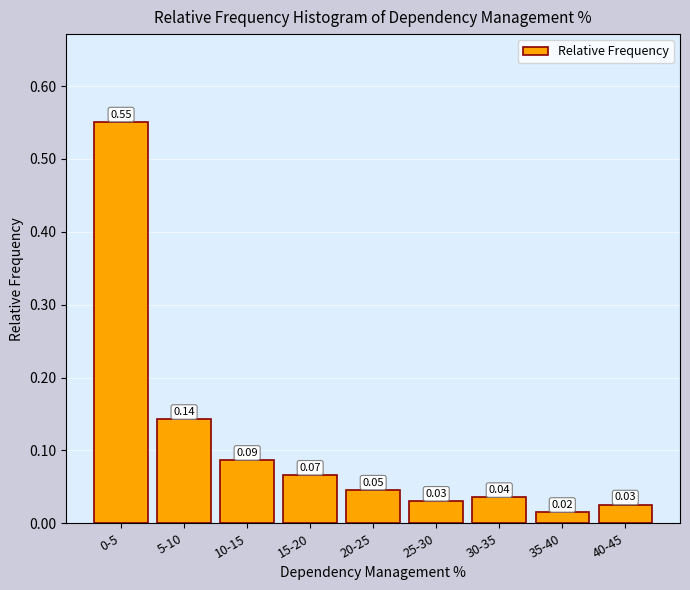

What is the sum of all values?

1.0